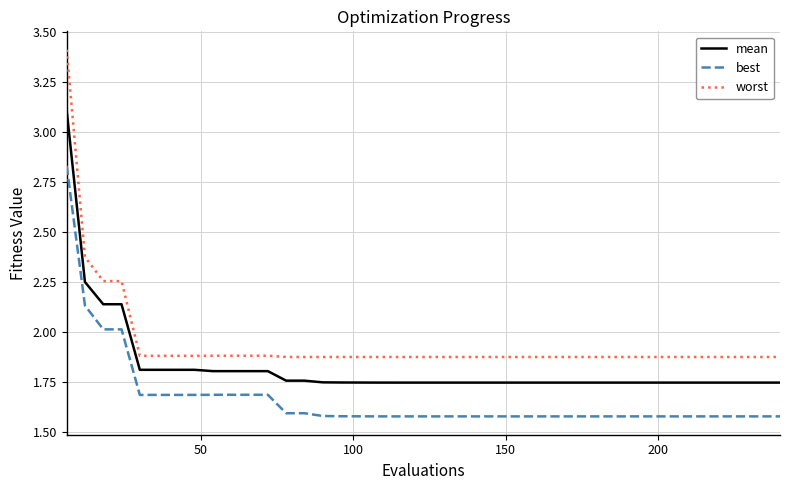

True or false: mean and worst cross at least once.

False